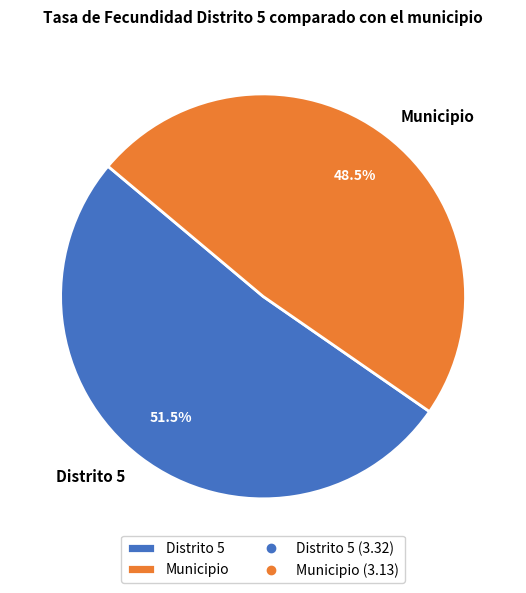

What is the ratio of the value at Municipio to the value at Distrito 5?

0.9